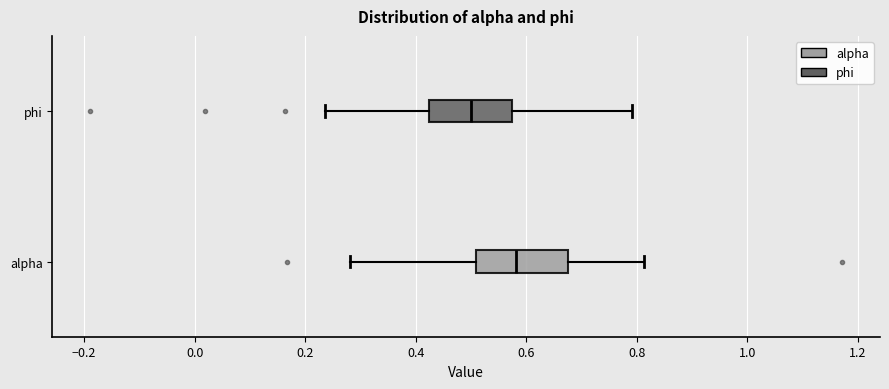

Which box's median line is the furthest to the right?

alpha